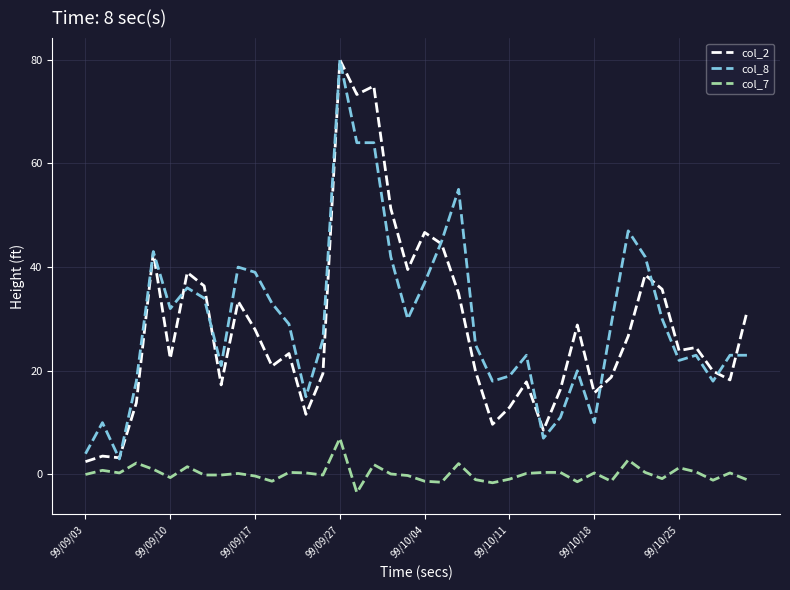

What is the highest value of the col_8 series?

80.0